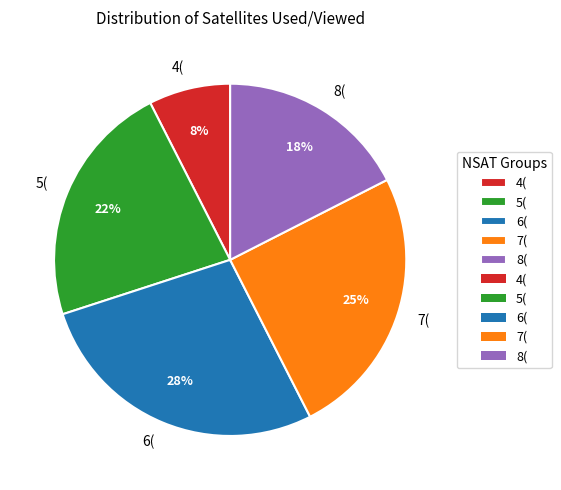

Does any single category account for the majority?

No